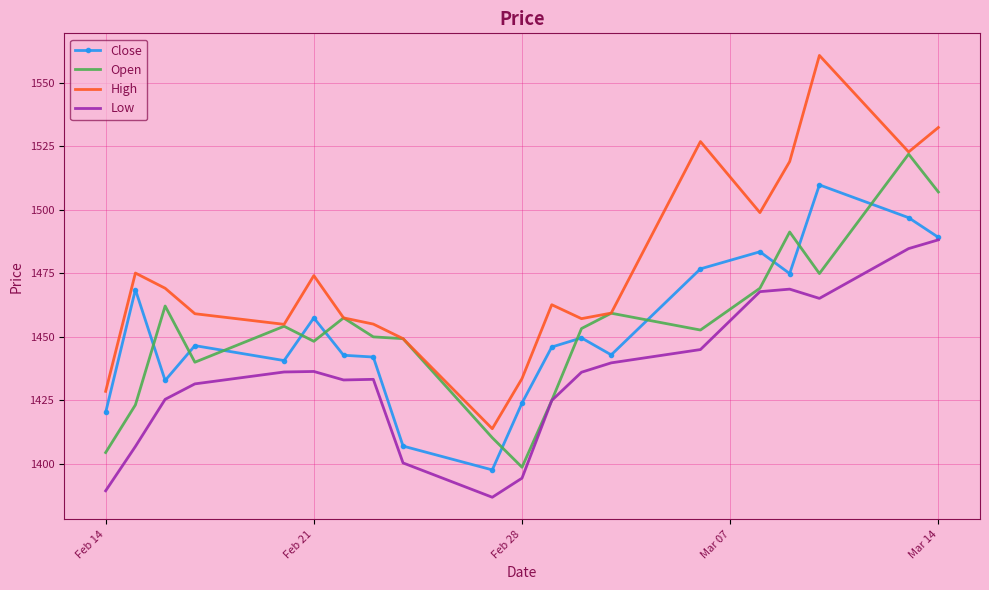

Which series has the largest range (max minus min)?

High